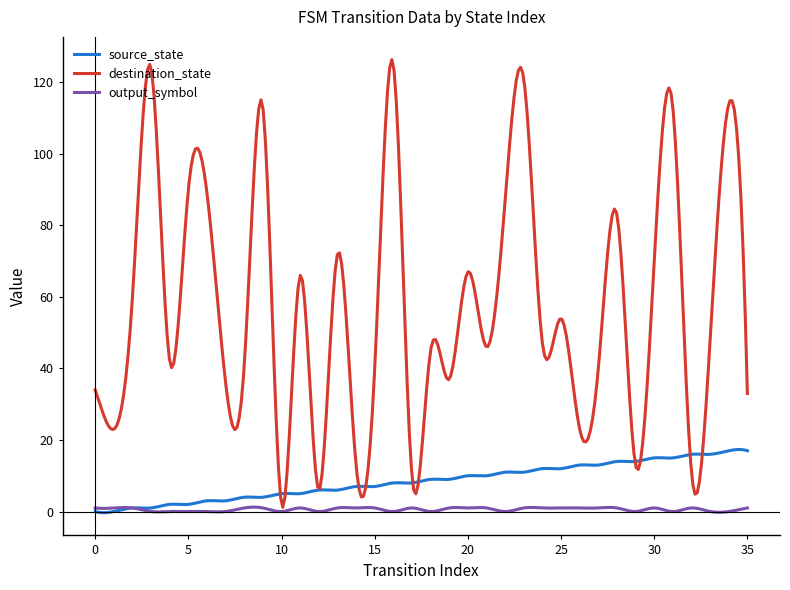

List the series in order of their peak value, lowest first.

output_symbol, source_state, destination_state